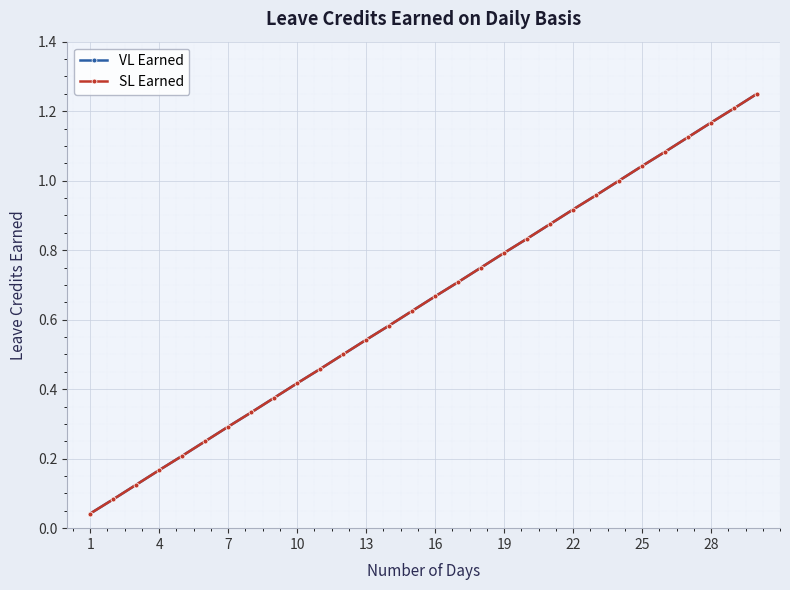

Which series has the largest total across all categories?

VL Earned